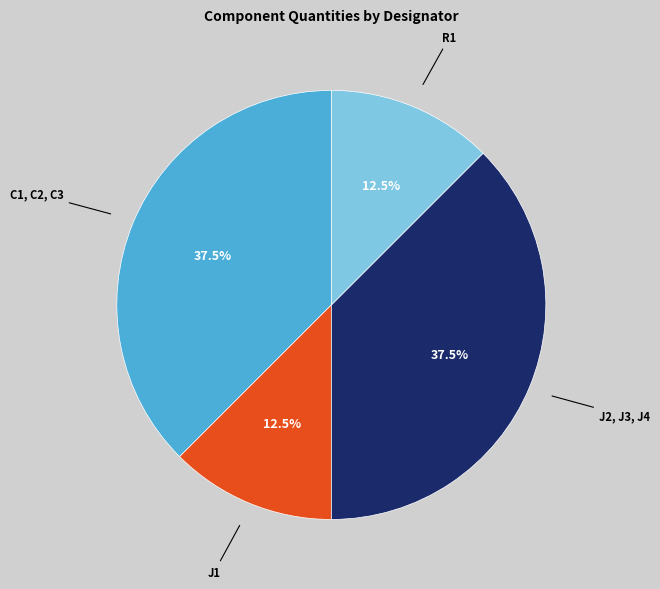

How many slices are in this pie chart?

4